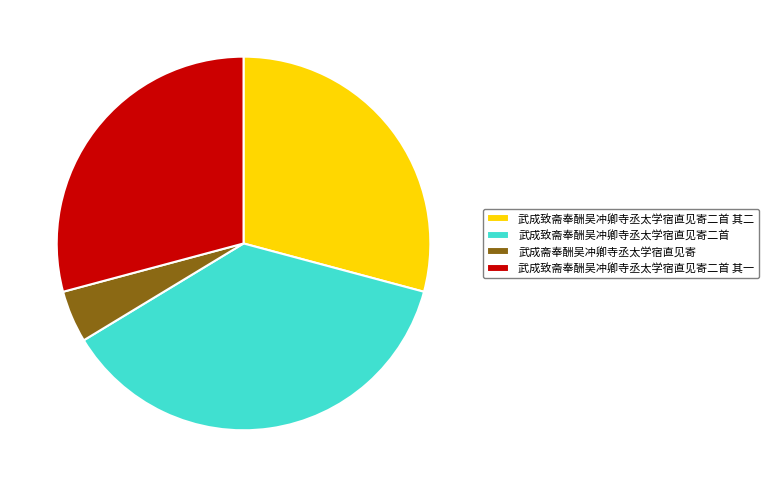

Is there a majority slice in this chart?

No